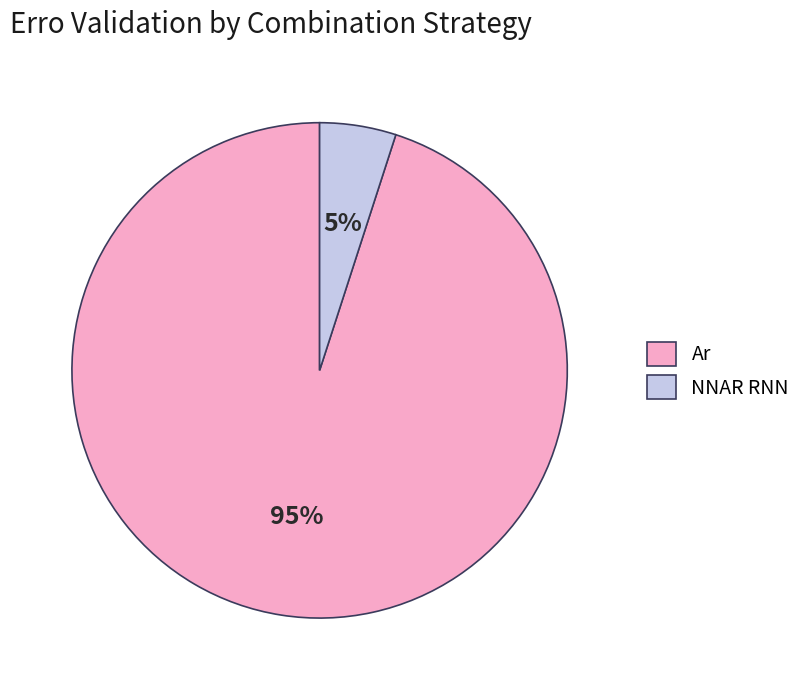

Which has a higher value, Ar or NNAR RNN?

Ar